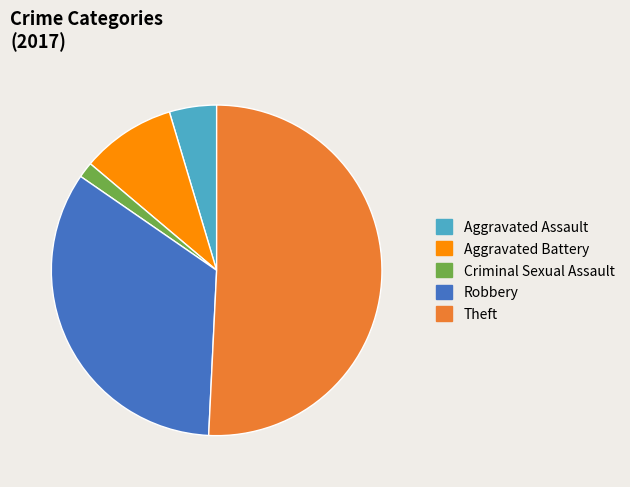

Which has a higher value, Robbery or Theft?

Theft